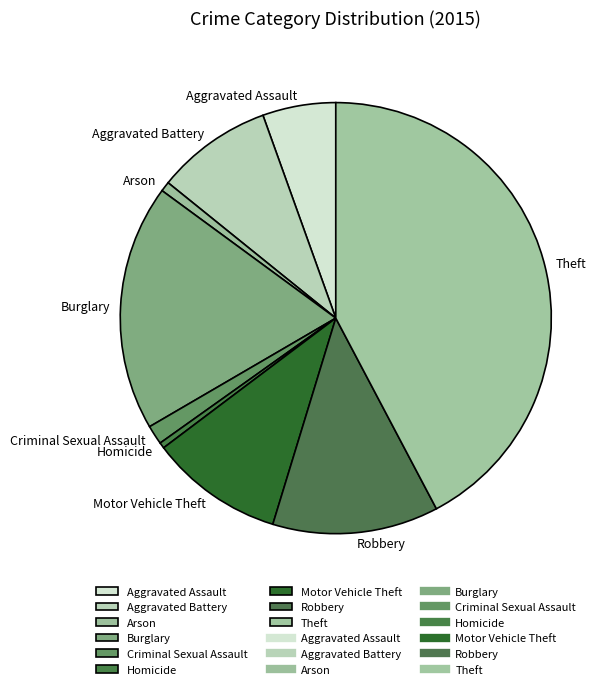

Which slice is the largest?

Theft